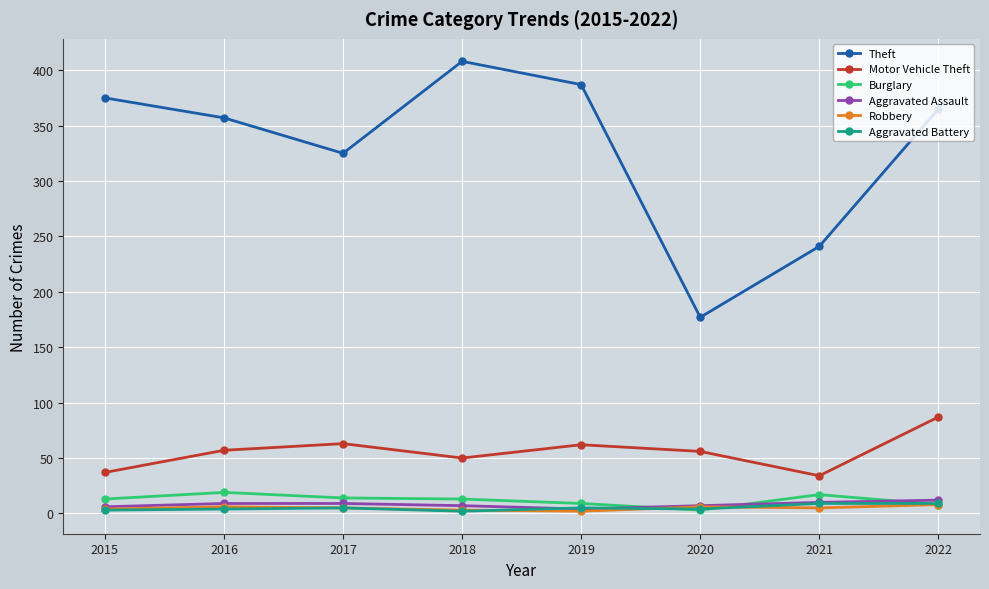

The Theft series shows 118 at 2020. True or false?

False